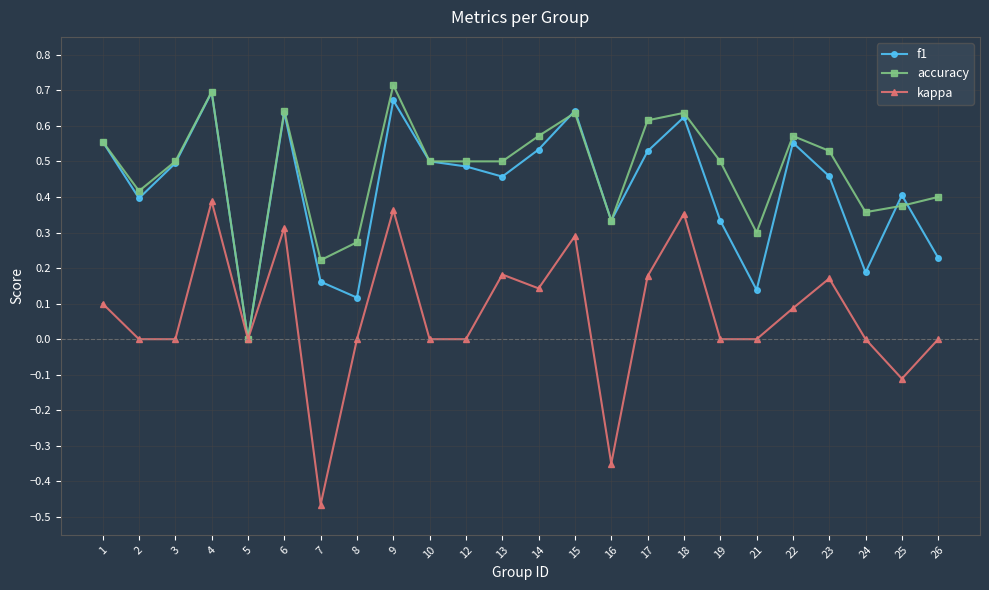

Is it true that f1 equals 0.1 at 26?

False